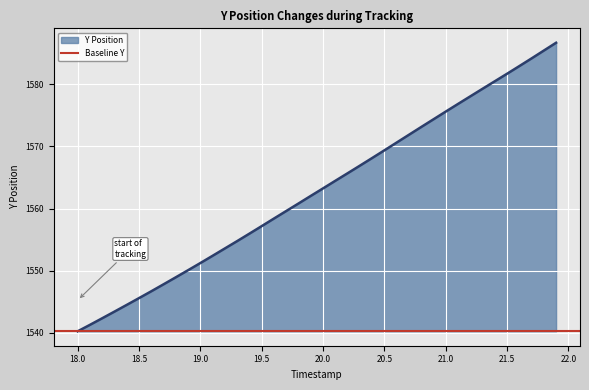

Is it true that Y Position equals 1551.2 at 19.0?

True